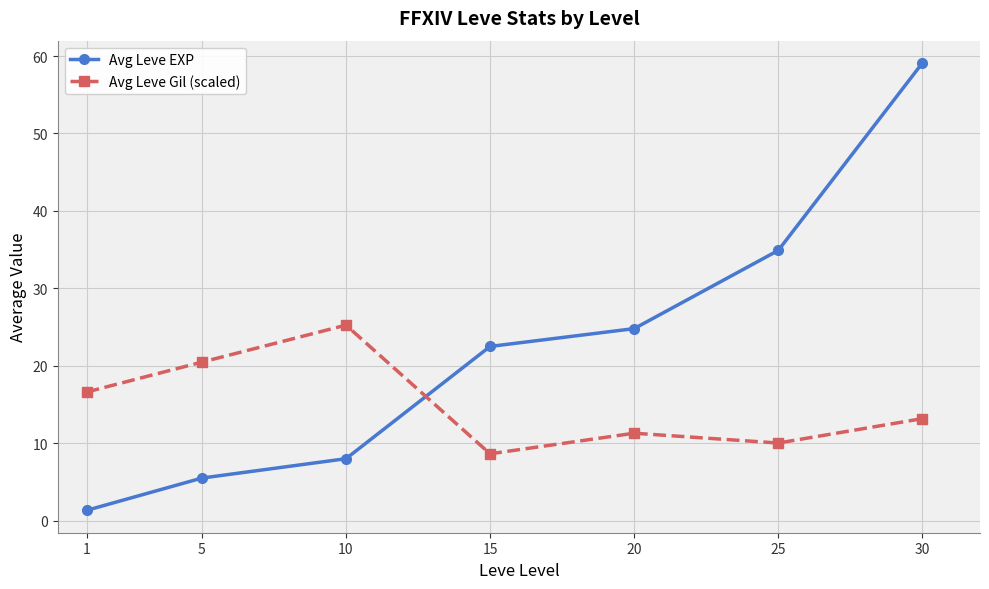

What is the greatest value displayed?

59.1